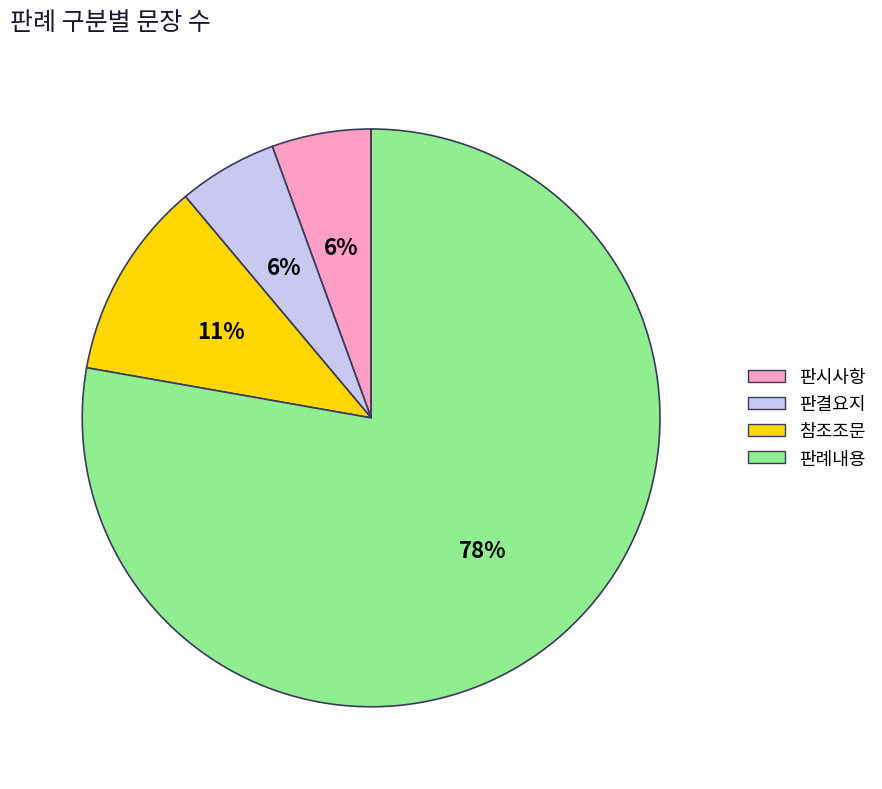

Does 참조조문 represent more than half of the total?

No